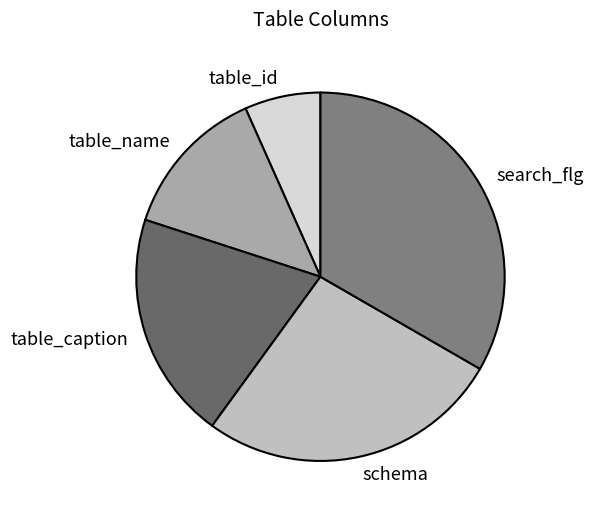

Rank the categories by value from lowest to highest.

table_id, table_name, table_caption, schema, search_flg